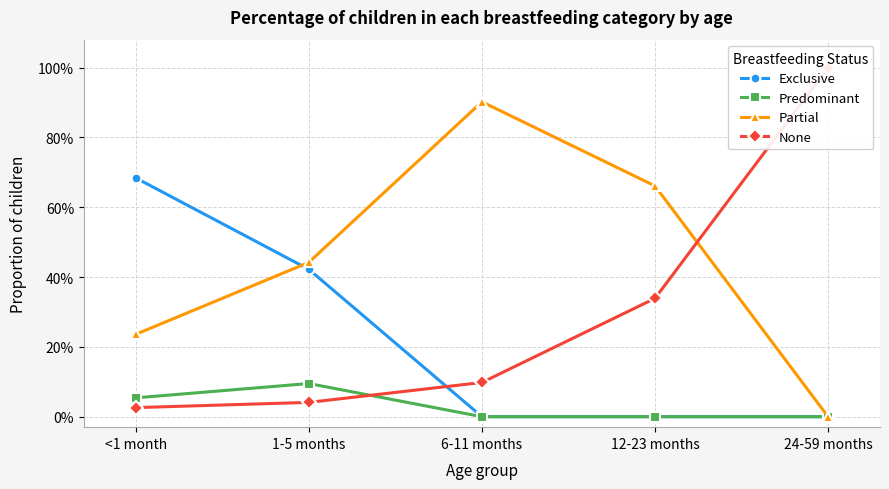

What is the total value across all series at 24-59 months?

1.0